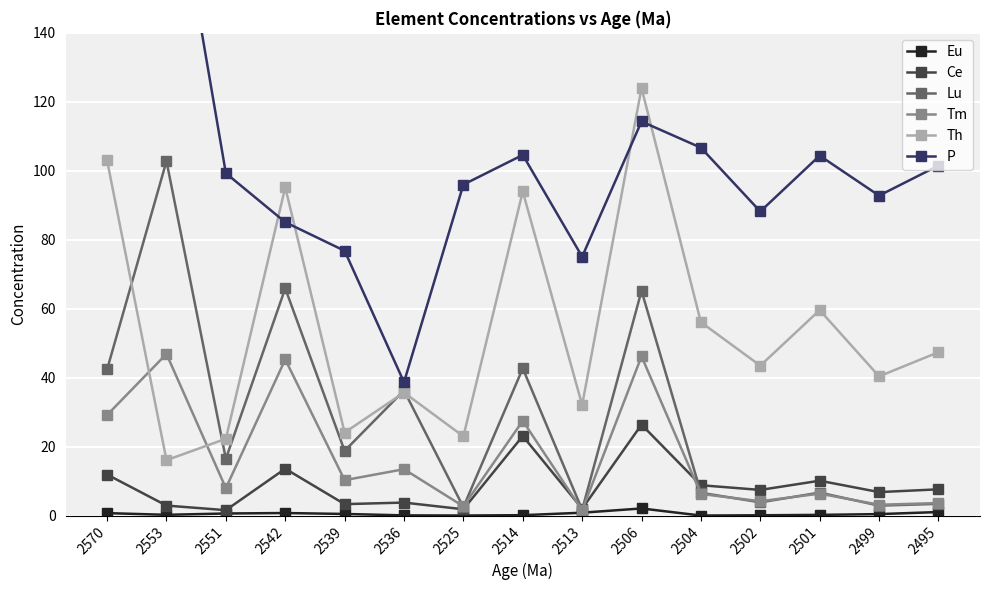

At which label is Tm closest to 24?

2514